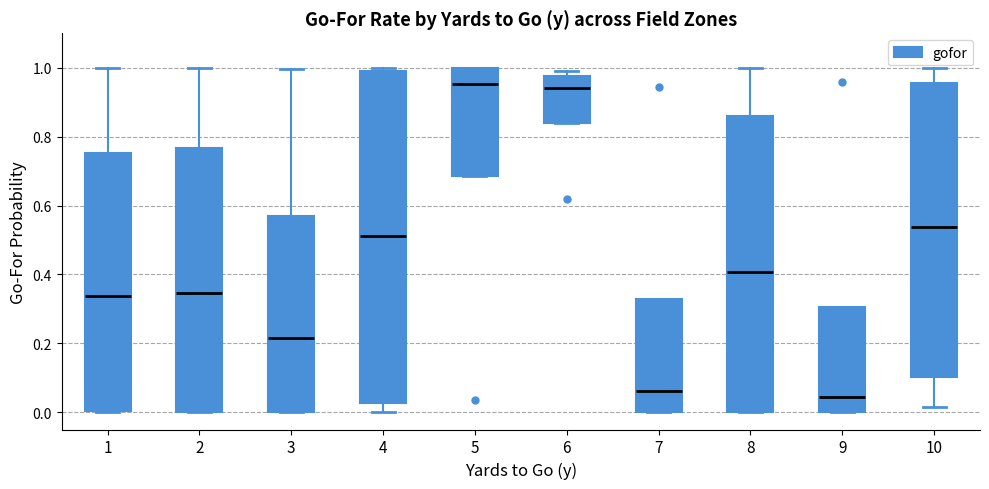

Where is the lower edge of the box at x = 5 on the y-axis? The values are not printed on the chart, so give them approximately, as read against the axis.

0.68